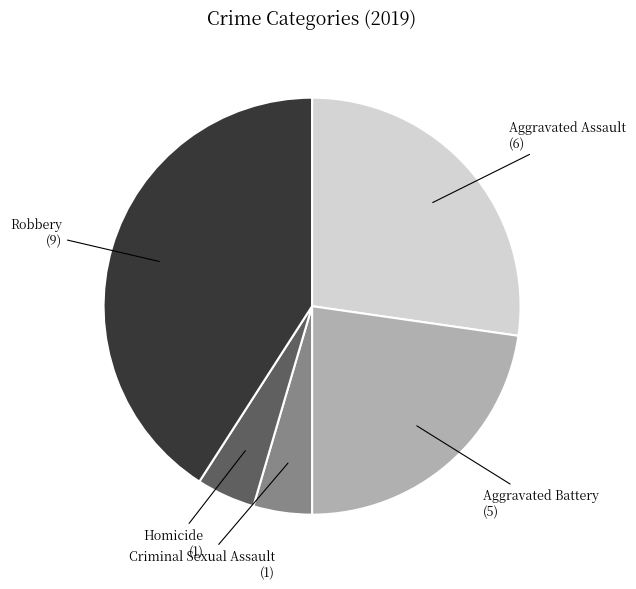

Is there a majority slice in this chart?

No